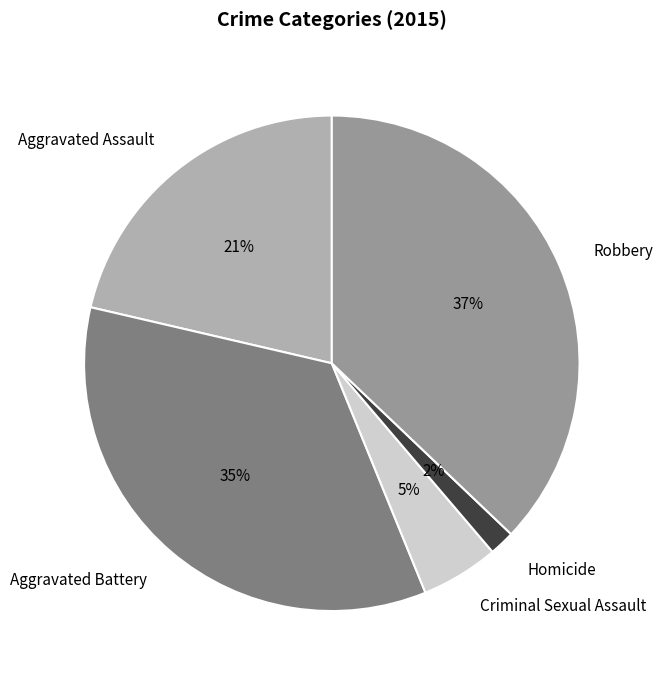

Combined, do Aggravated Assault and Criminal Sexual Assault account for over 50%?

No